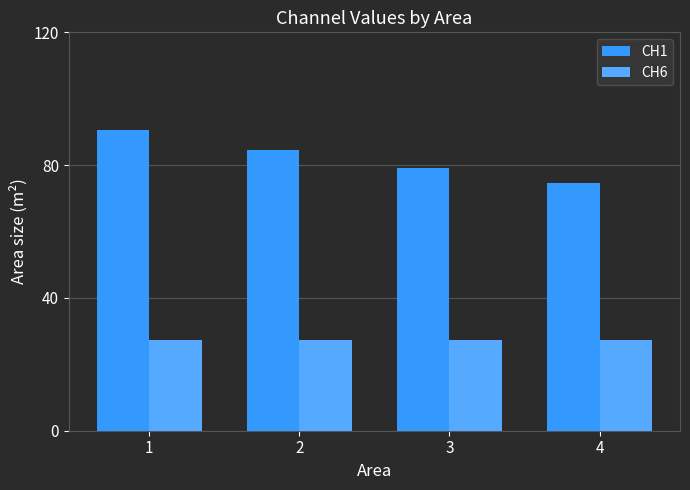

What is the difference between the CH6 values at 4 and 2?

0.1